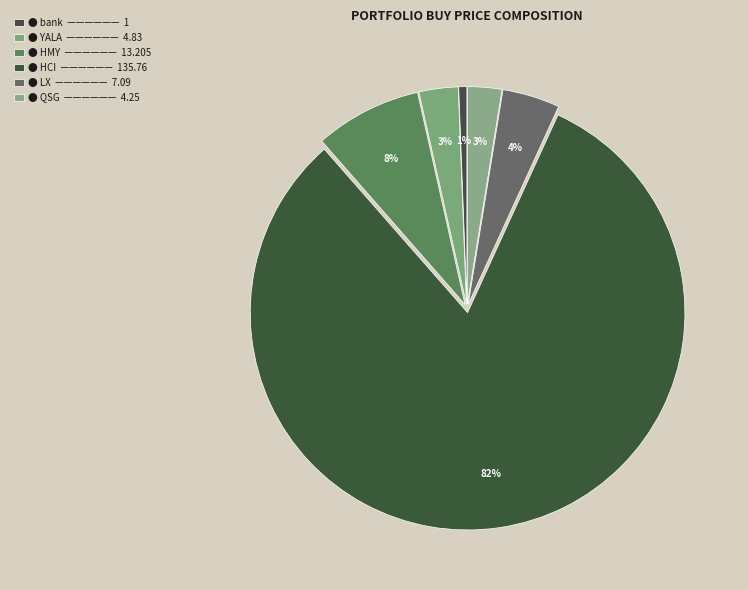

How many slices are in this pie chart?

6